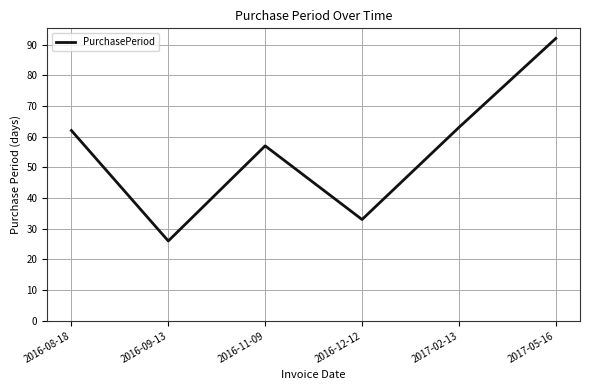

What position from the right is 2016-12-12?

3